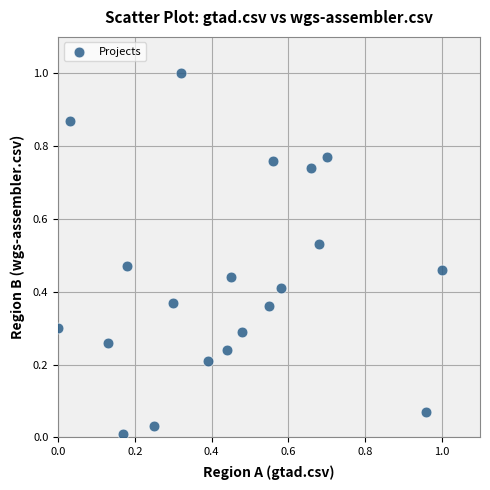

What is the range of Y values (max minus min)?

1.0